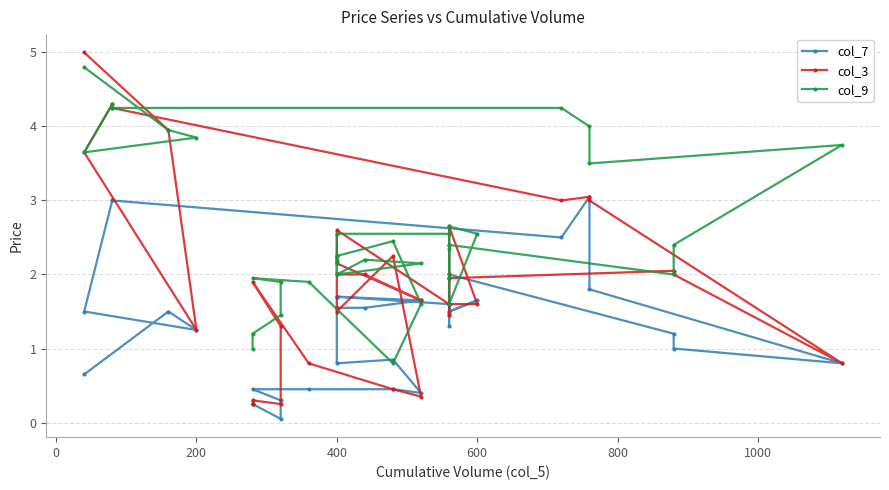

List the series in order of their peak value, highest first.

col_3, col_9, col_7